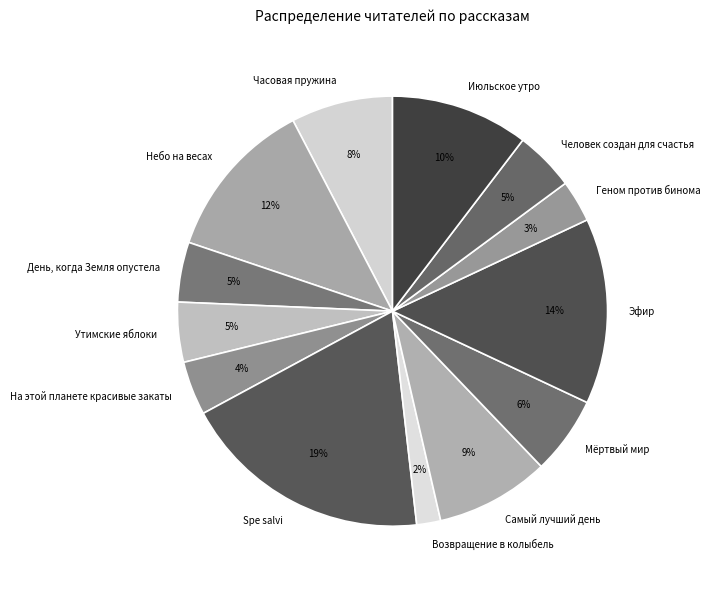

What percentage is the На этой планете красивые закаты slice, to the nearest percent?

4%